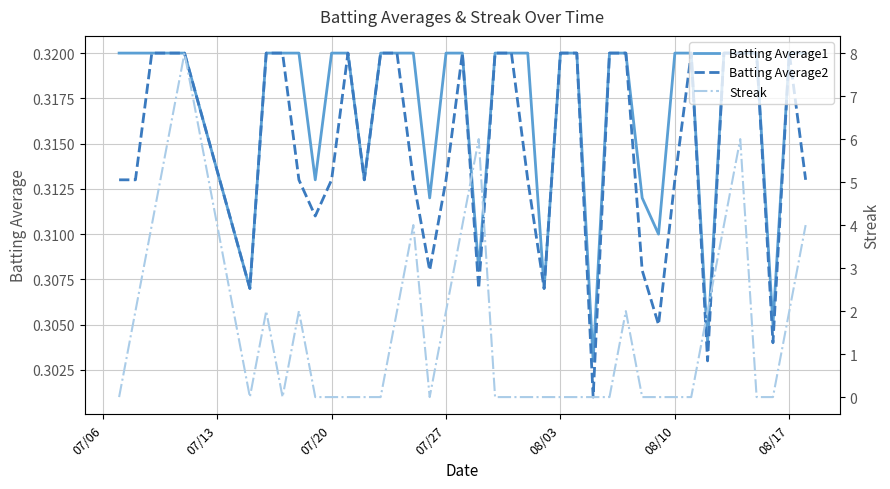

Is it true that Batting Average2 equals 0.5 at 08/03?

False